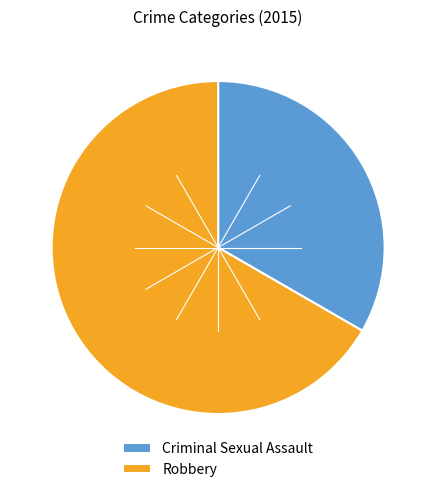

What is the smallest slice in the pie chart?

Criminal Sexual Assault